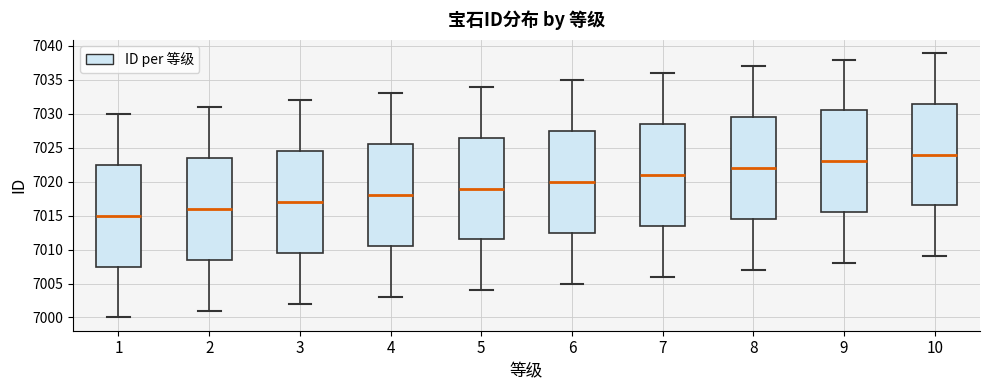

Which box's median line is the highest?

10